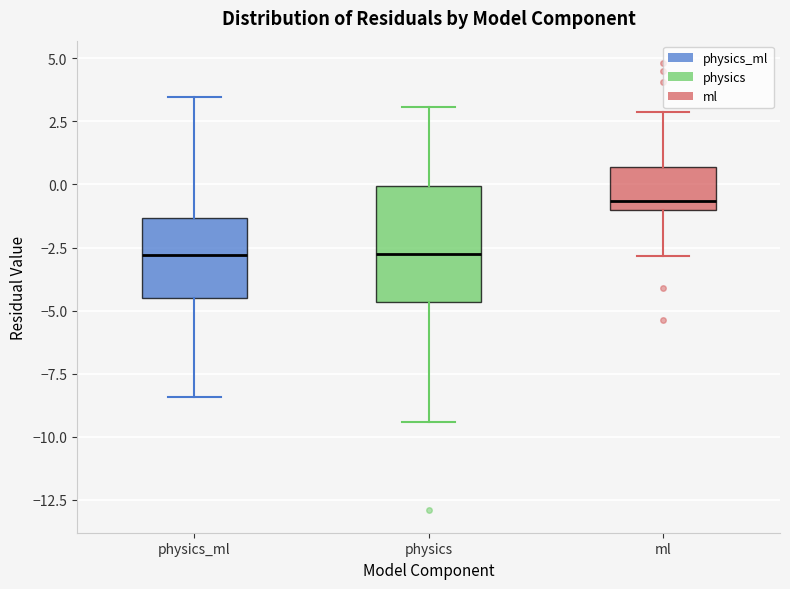

Reading left to right, read every box against the y-axis: the position of its median line, the range the box covers, and the ends of its whiskers. The values are not printed on the chart, so give them approximately, as read against the axis.

physics_ml: median -3.0, box -4.5 to -1.5, whiskers -8.5 to 3.5
physics: median -2.5, box -4.5 to 0.0, whiskers -9.5 to 3.0
ml: median -0.5, box -1.0 to 0.5, whiskers -3.0 to 3.0